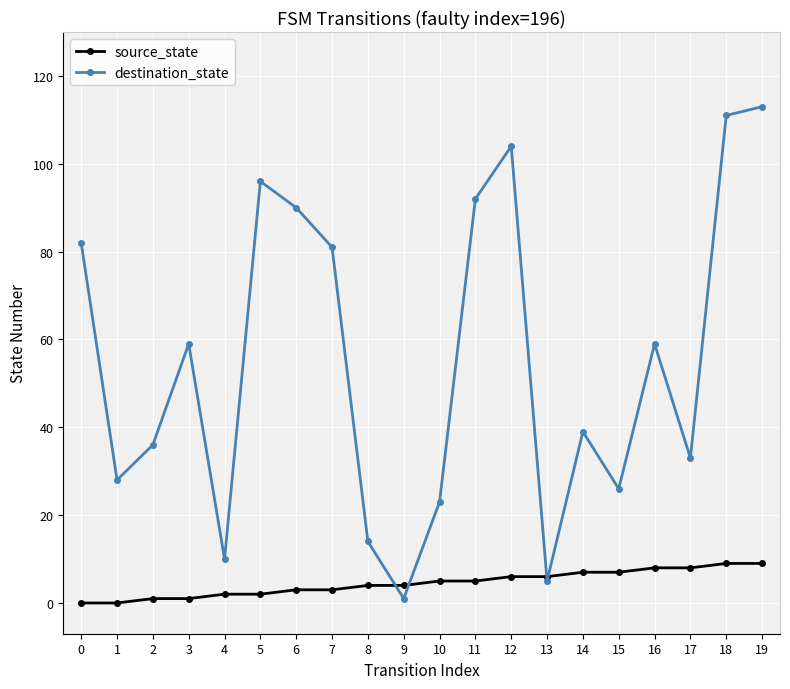

At how many categories does at least one series exceed 24?

15